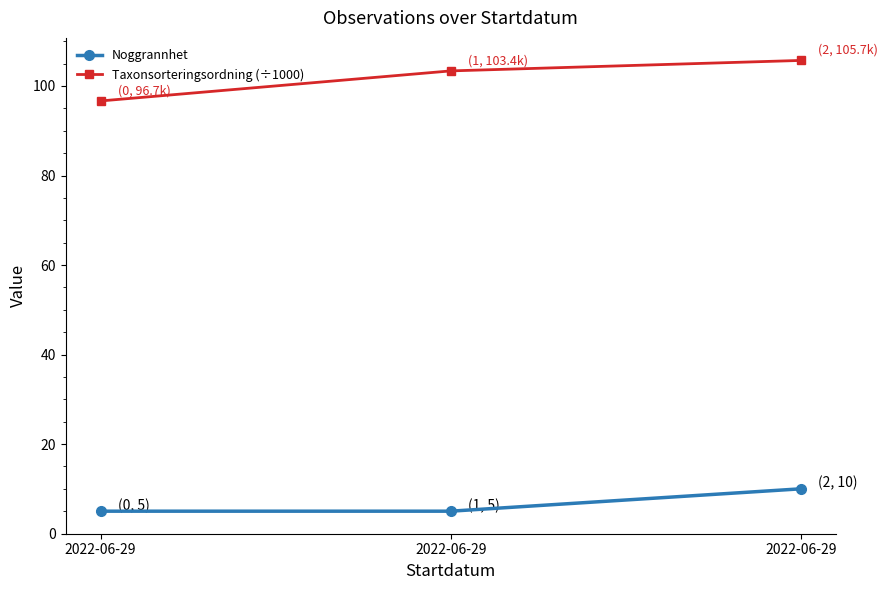

What is the sum of all Noggrannhet values?

20.0